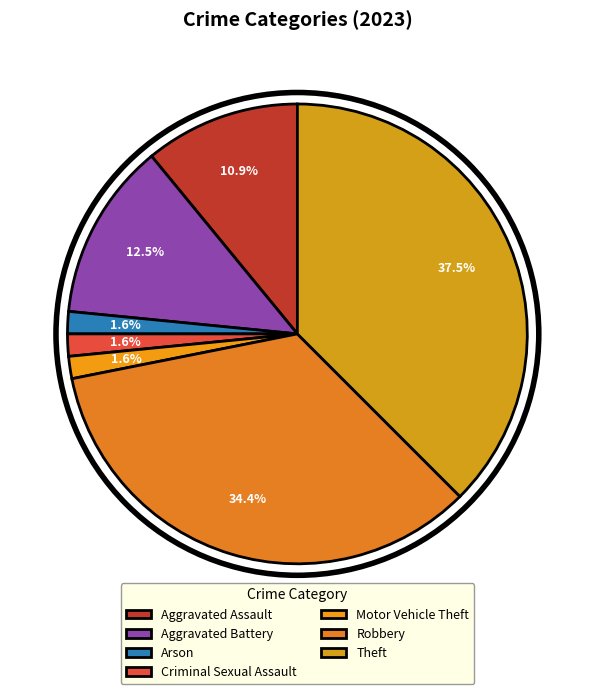

Which category has the smallest portion of the pie?

Arson